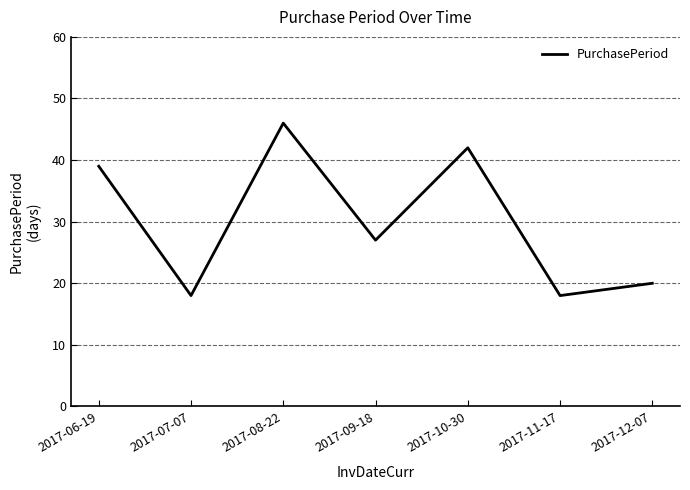

At which label is the value closest to 32?

2017-09-18